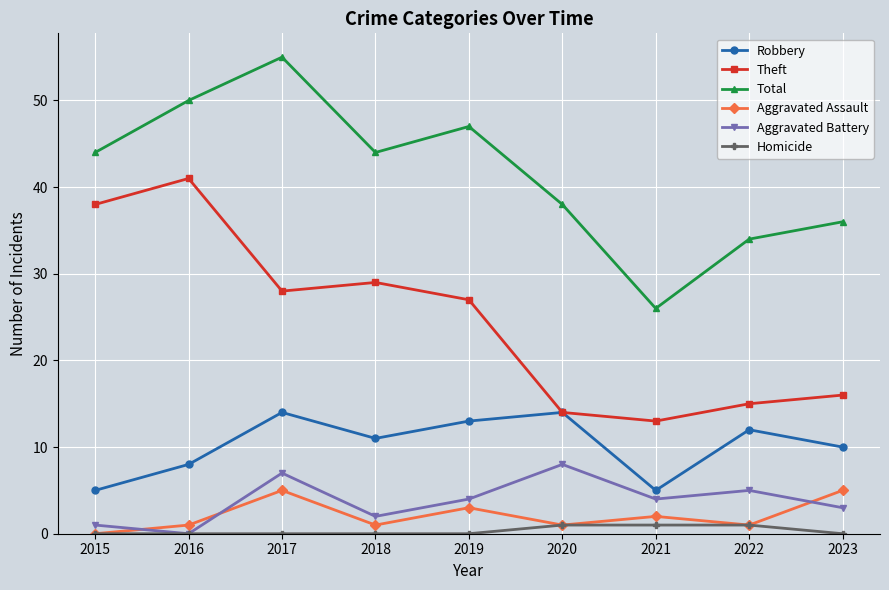

At which category is the sum across all series the highest?

2017